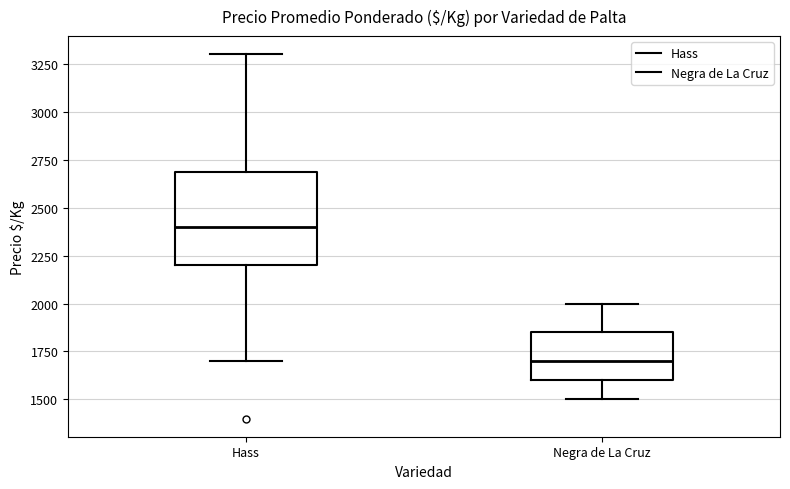

Where does the upper whisker of the box for Negra de La Cruz end on the y-axis? The values are not printed on the chart, so give them approximately, as read against the axis.

2000